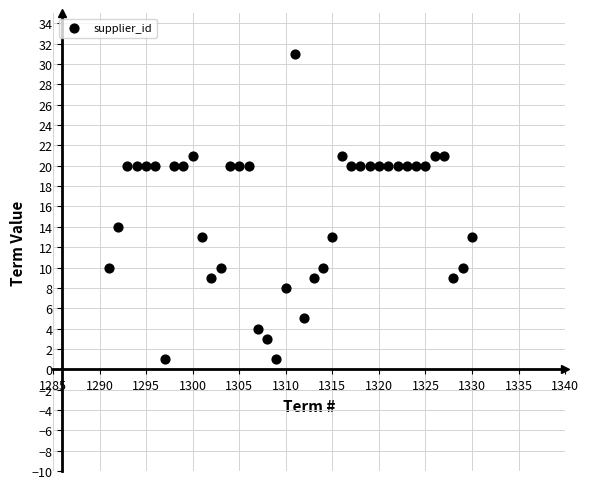

What Y value in the scatter plot is closest to 16?

14